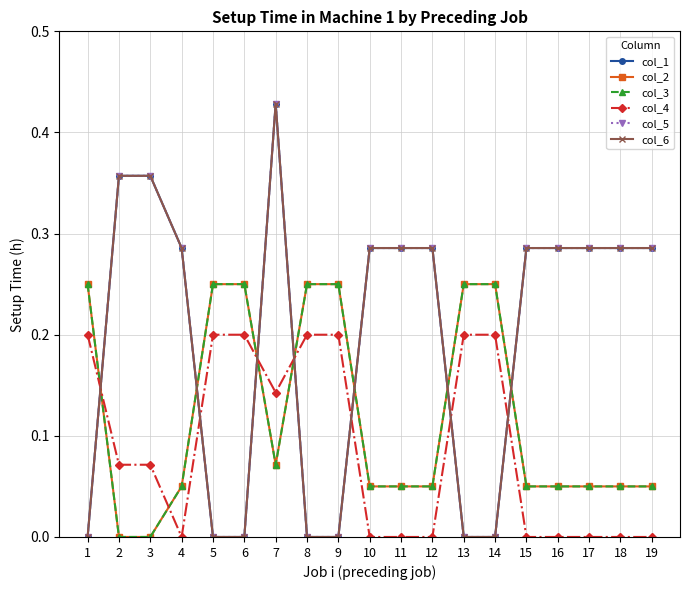

True or false: col_1 and col_5 cross at least once.

False